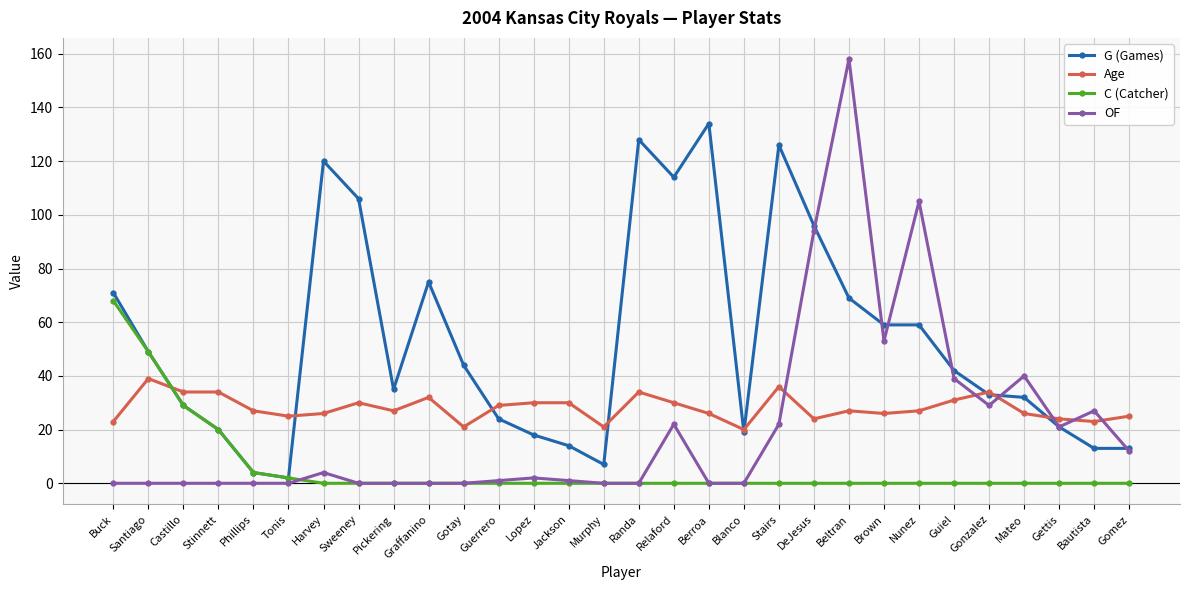

What is the difference between the highest and lowest values at Brown?

59